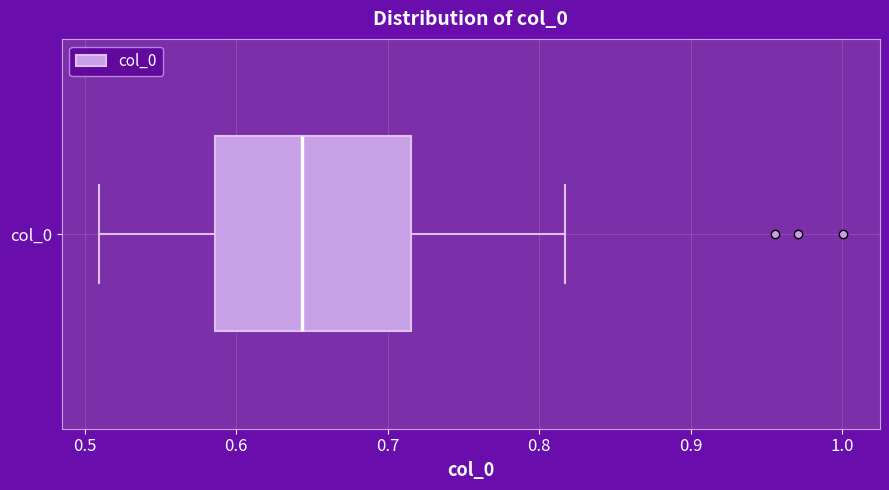

Read this box plot against the x-axis: the position of the median line, the range covered by the box, and the ends of both whiskers. The values are not printed on the chart, so give them approximately, as read against the axis.

median 0.64, box 0.59 to 0.72, whiskers 0.51 to 0.82